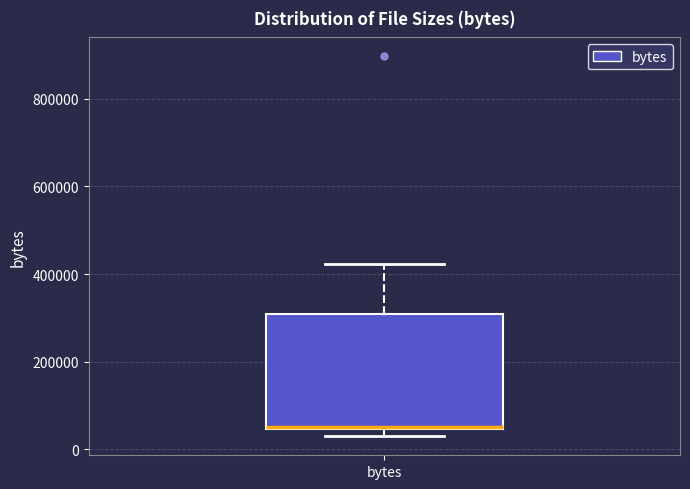

Transcribe this box plot: give where the median line is, the range the box spans, and where the two whiskers end, as read against the y-axis. The values are not printed on the chart, so give them approximately, as read against the axis.

median 60000, box 40000 to 300000, whiskers 40000 (just below the box's lower edge) to 420000